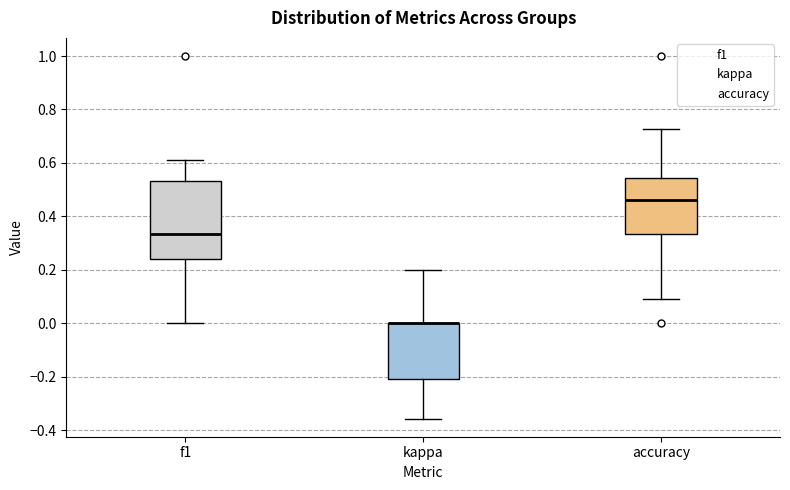

Reading left to right, read every box against the y-axis: the position of its median line, the range the box covers, and the ends of its whiskers. The values are not printed on the chart, so give them approximately, as read against the axis.

f1: median 0.34, box 0.24 to 0.54, whiskers 0.00 to 0.62
kappa: median 0.00 (drawn on the box's upper edge), box -0.20 to 0.00, whiskers -0.36 to 0.20
accuracy: median 0.46, box 0.34 to 0.54, whiskers 0.10 to 0.72